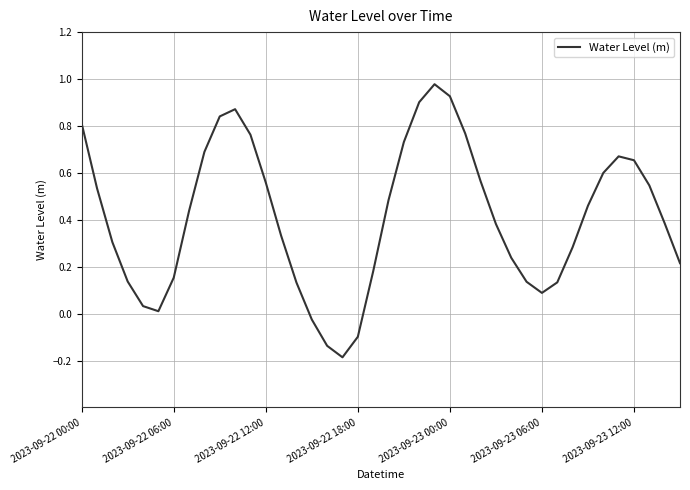

What is the difference between the maximum and minimum values?

1.2